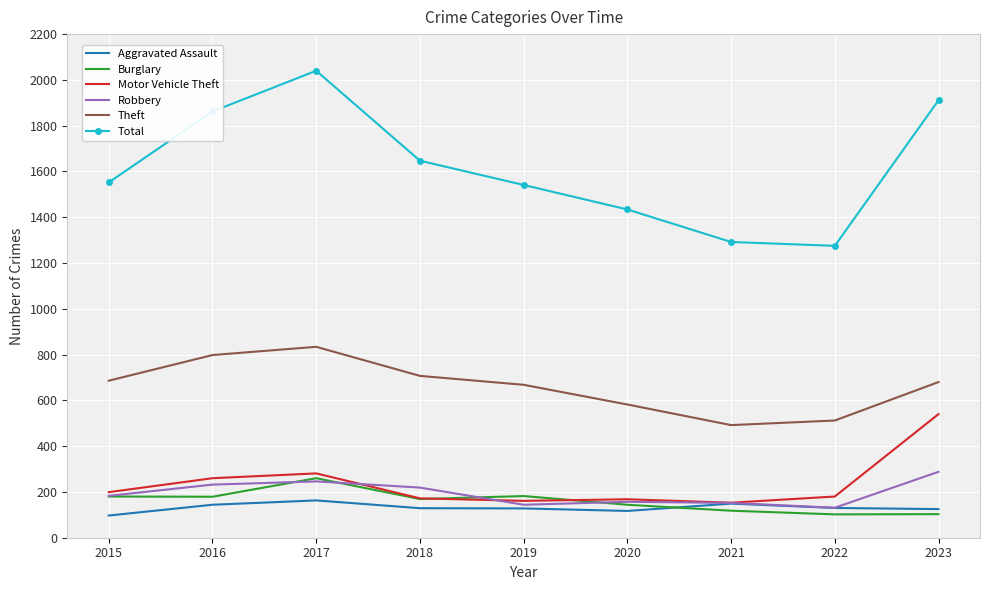

What is the smallest value displayed?

97